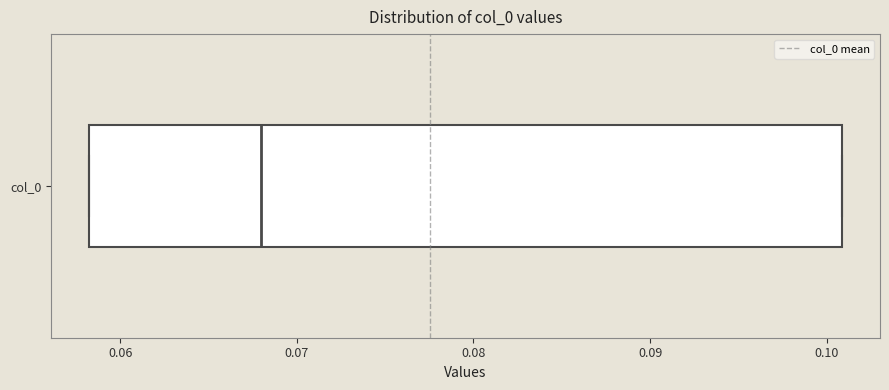

Read this box plot against the x-axis: the position of the median line, the range covered by the box, and the ends of both whiskers. The values are not printed on the chart, so give them approximately, as read against the axis.

median 0.068, box 0.058 to 0.101, whiskers 0.058 to 0.101